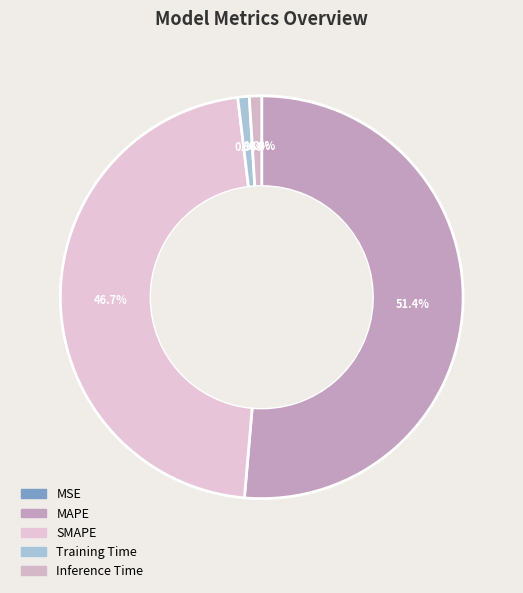

How many slices are in this pie chart?

5